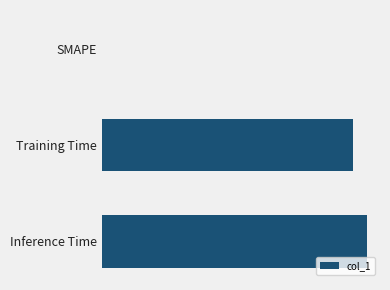

Are the bars horizontal?

Yes